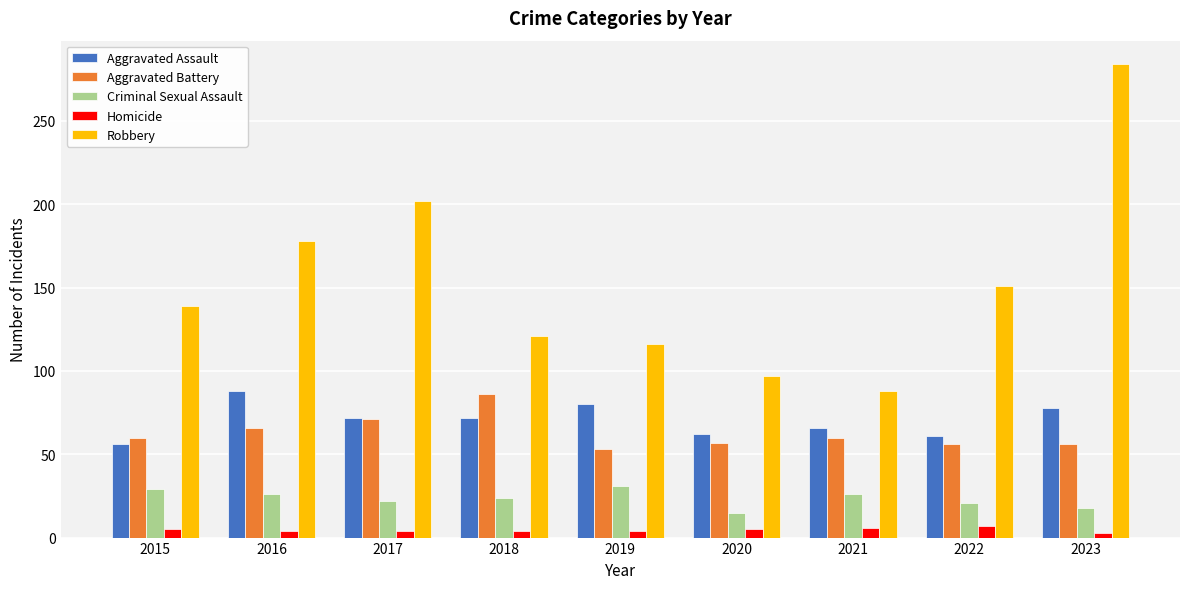

The Aggravated Battery series shows 49 at 2017. True or false?

False